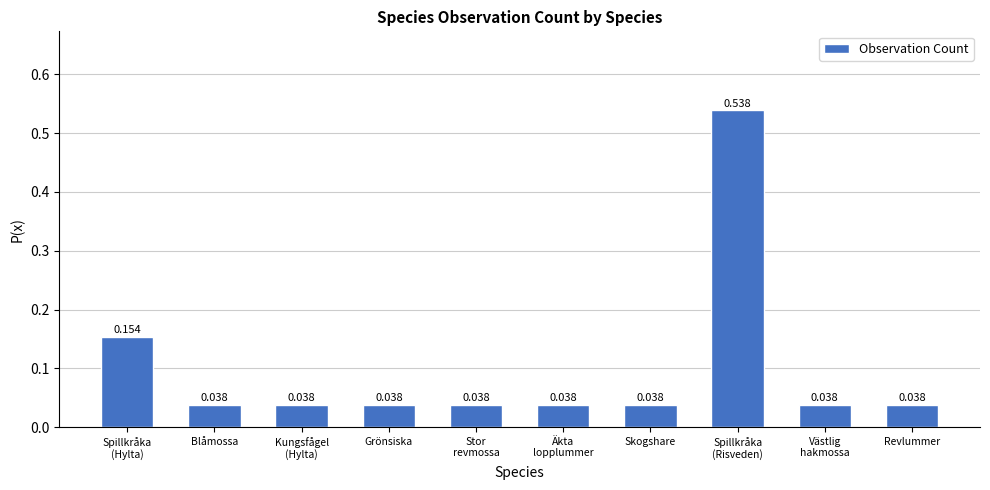

What is the label of the 4th bar from the right?

Skogshare